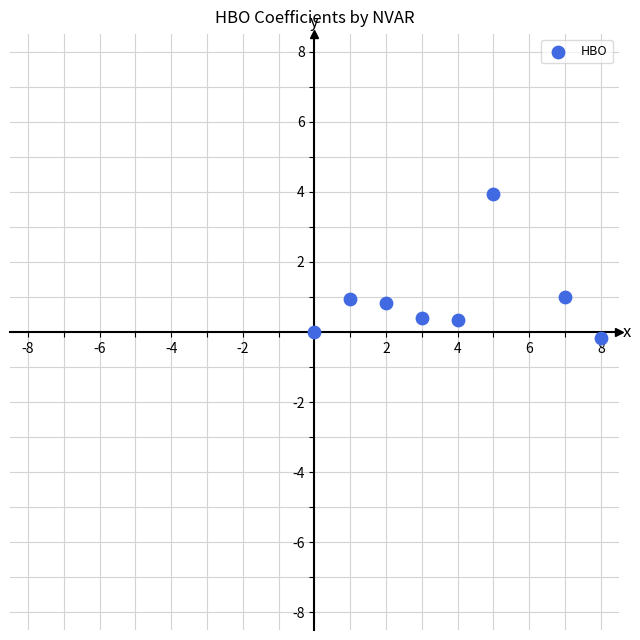

What is the range of X values (max minus min)?

8.0